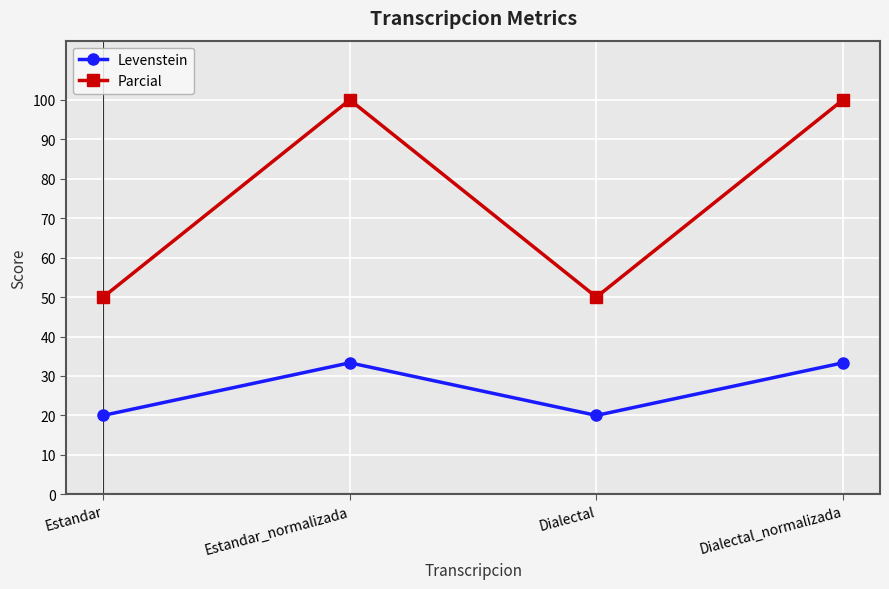

What is the difference between the maximum and minimum values in the Levenstein series?

13.3